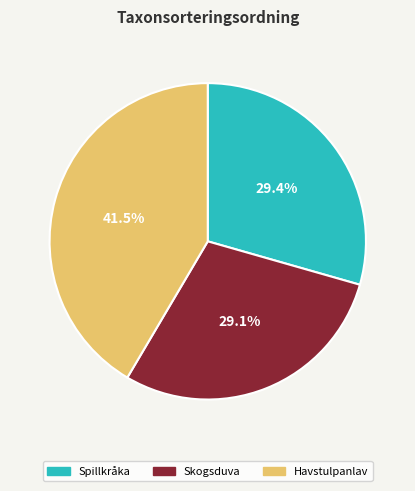

Which slice is the largest?

Havstulpanlav